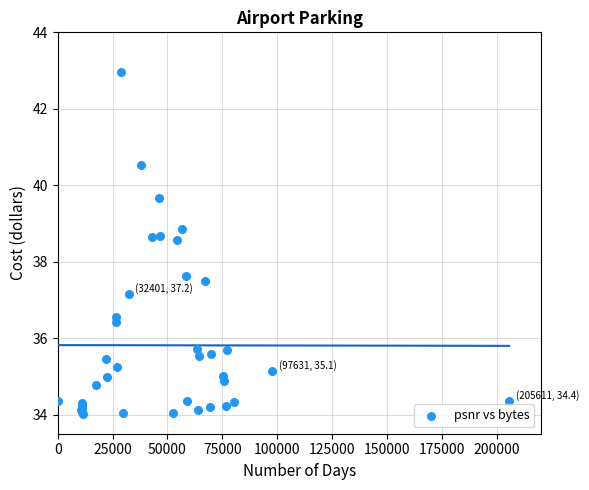

What Y value in the scatter plot is closest to 38?

37.6